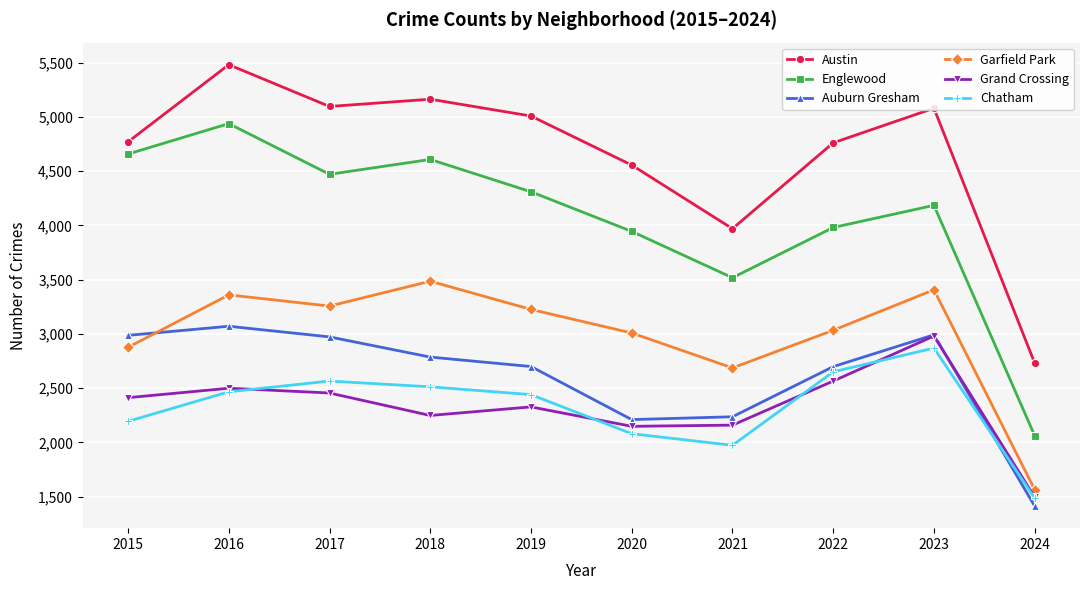

True or false: Englewood has a value of 3981 at 2022.

True